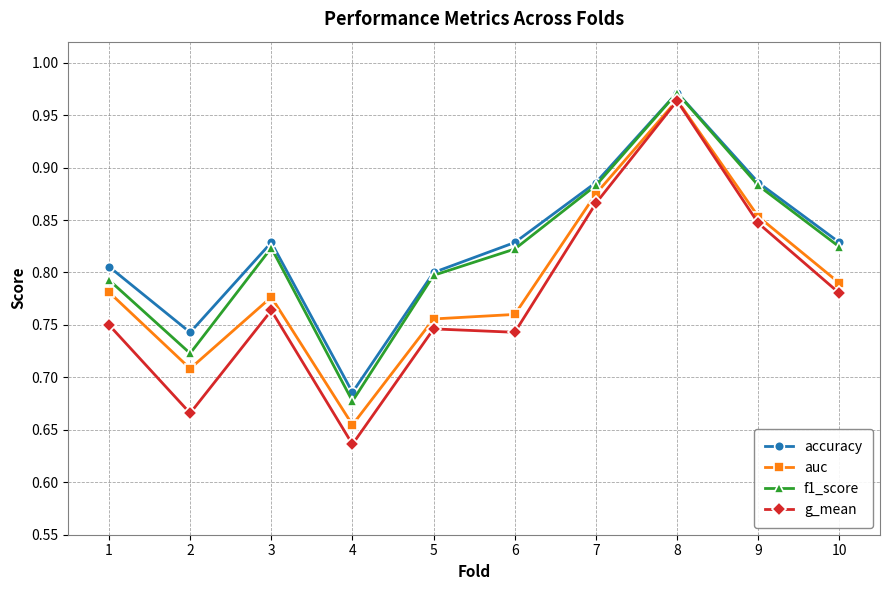

At which label is accuracy closest to 0?

4